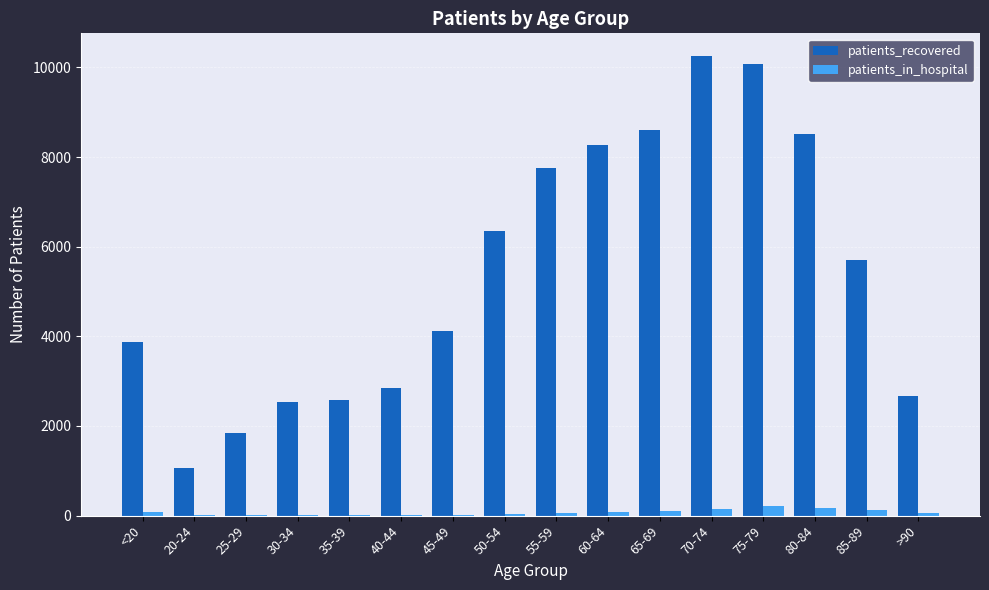

What is the average value of the patients_recovered series?

5441